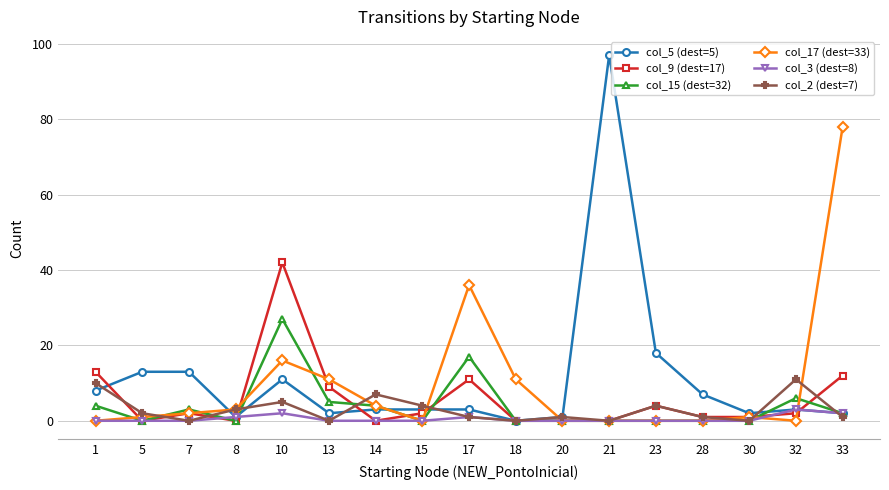

What is the spread (max minus min) of values at 21?

97